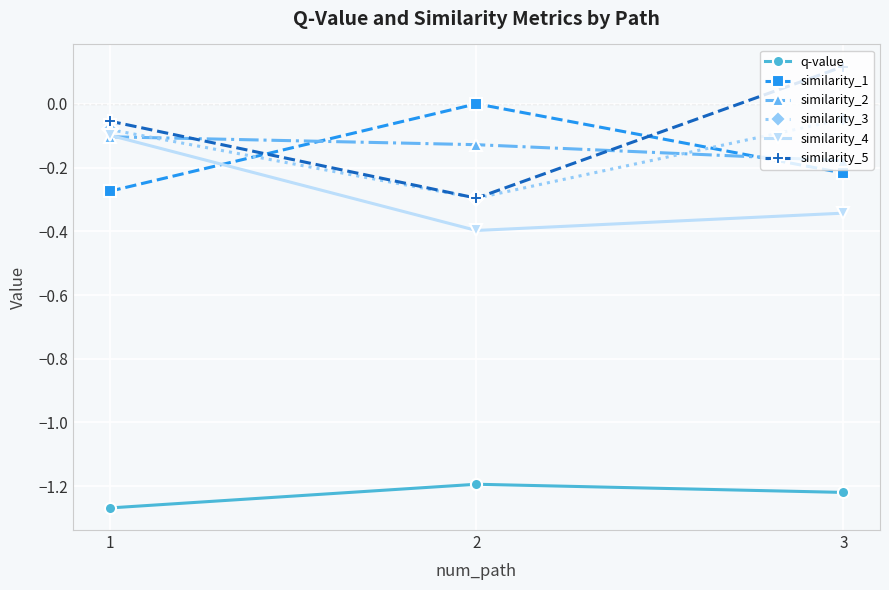

Which series has the widest spread of values?

similarity_5